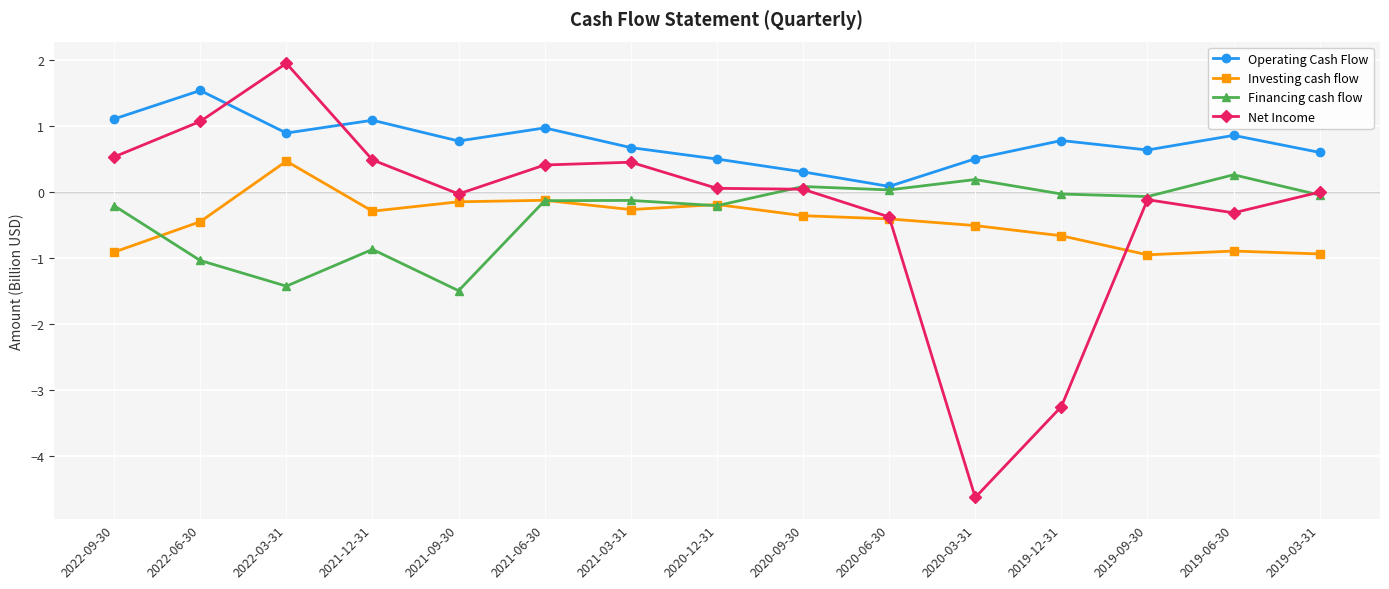

What is the difference between the second highest and minimum values in the Investing cash flow series?

0.8